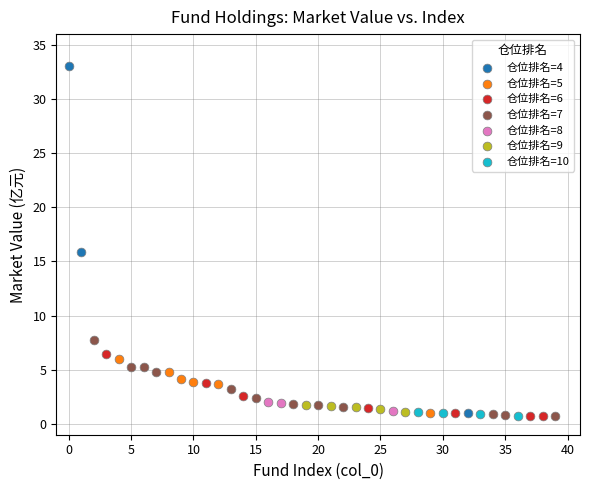

Which series reaches the maximum Y coordinate?

仓位排名=4